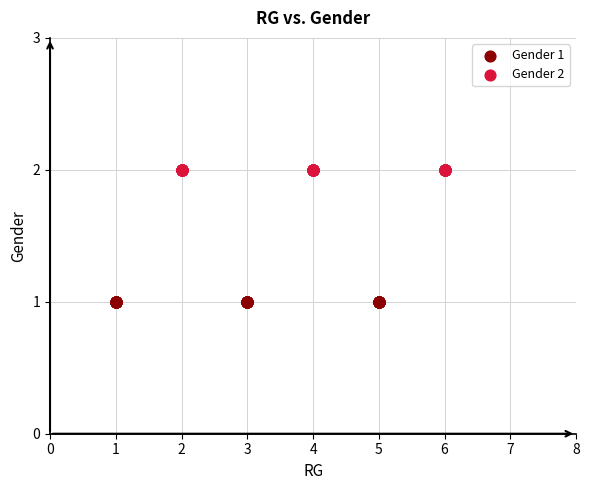

Which series contains the highest Y value?

Gender 2